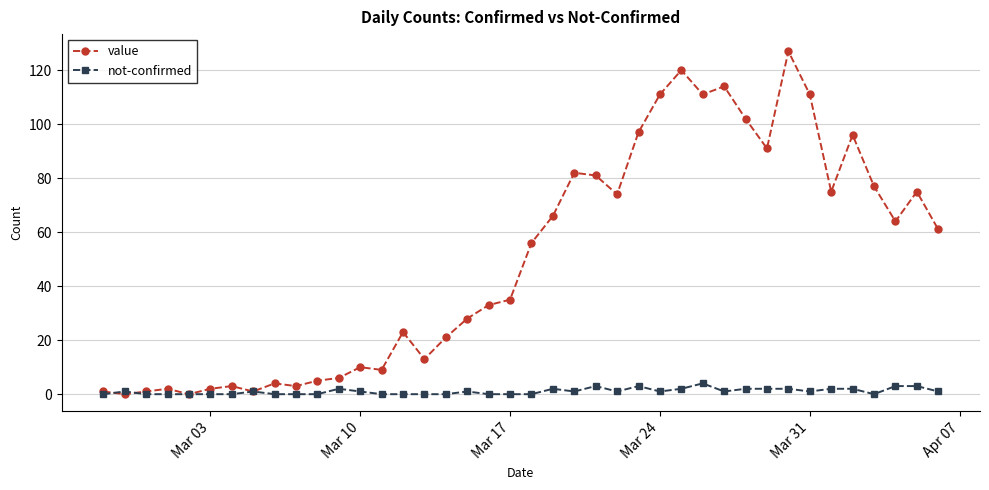

List the series in order of their overall mean, lowest first.

not-confirmed, value